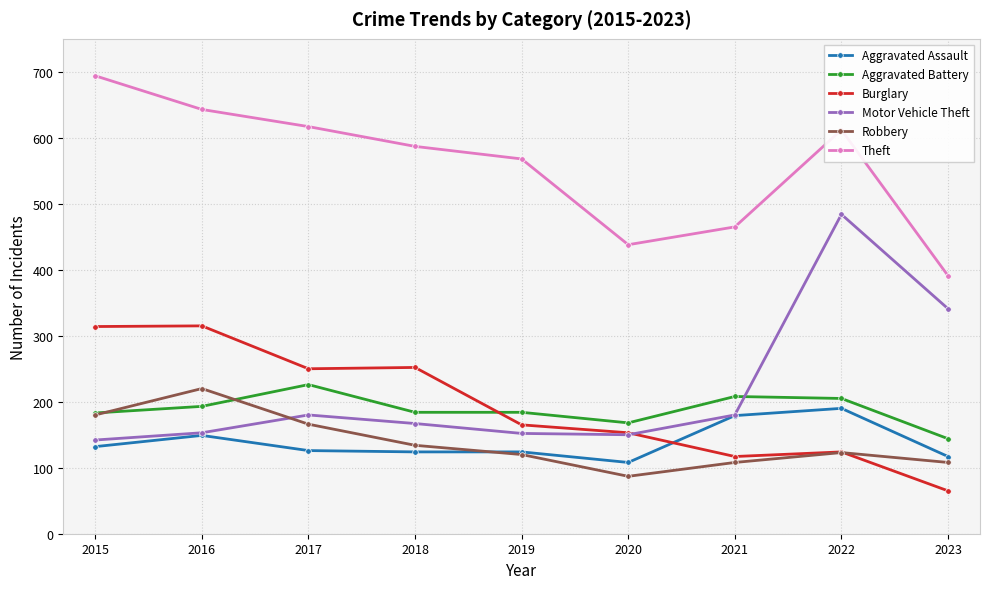

What is the minimum value for Aggravated Battery?

144